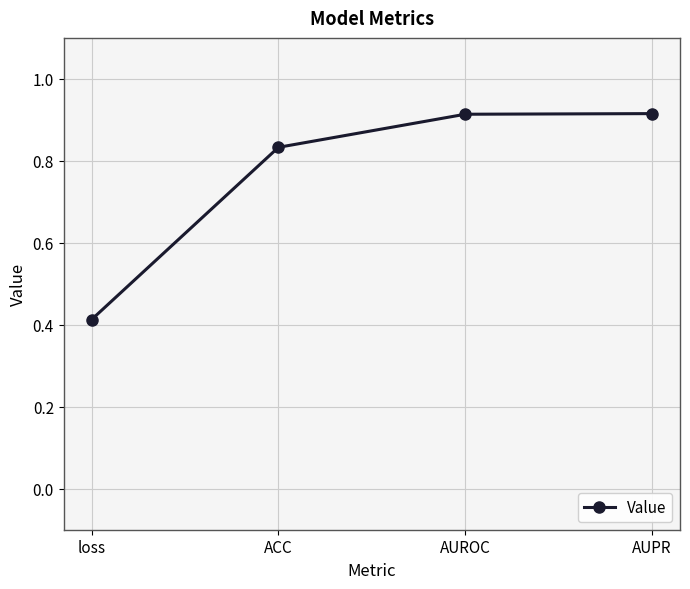

Where is the data nearest to the value 0?

loss